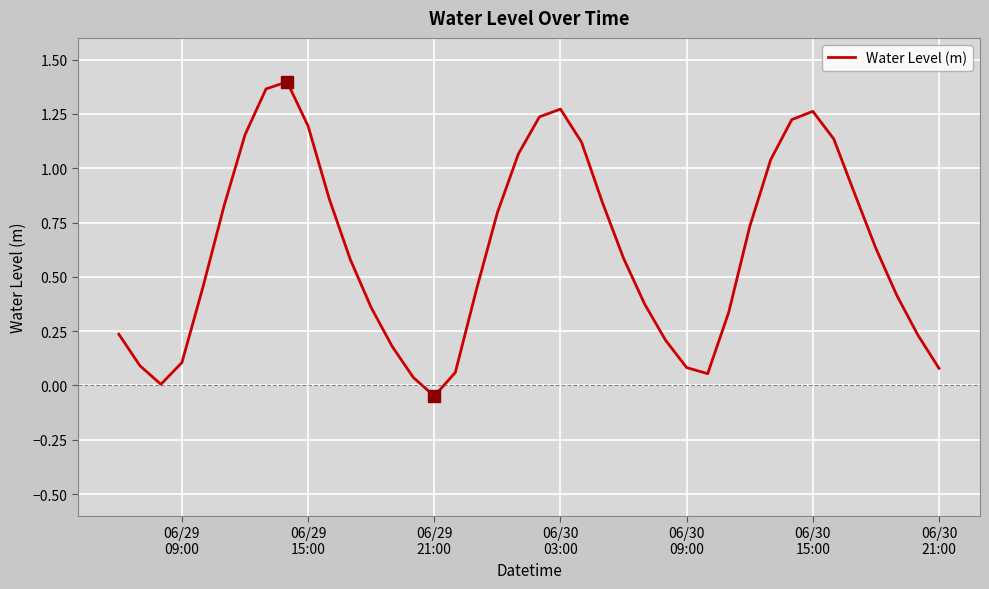

True or false: the data has more than 2 interior local peaks.

True